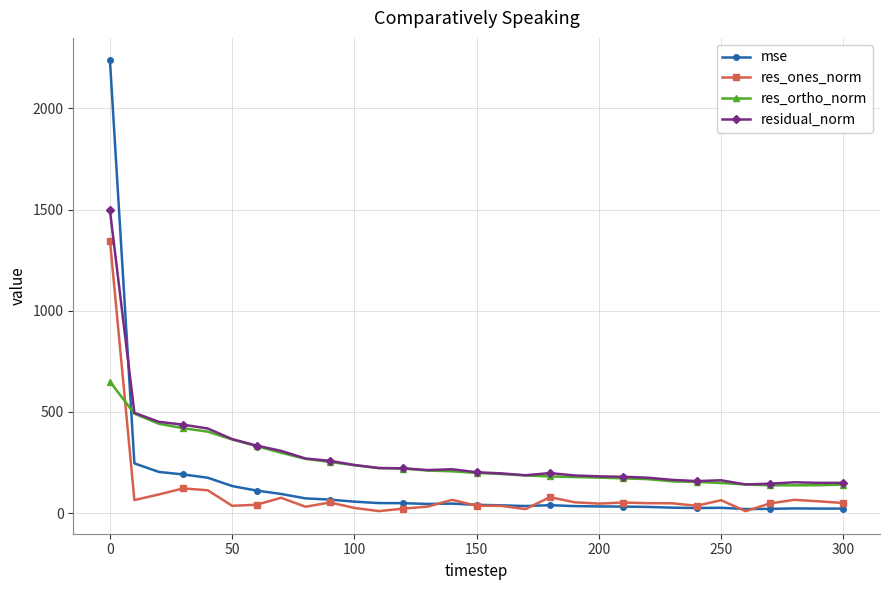

What is the lowest value of the residual_norm series?

141.7